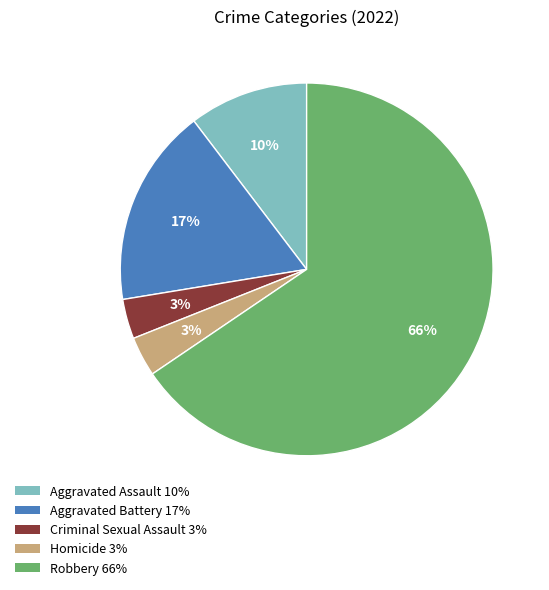

Count the number of slices in the pie.

5